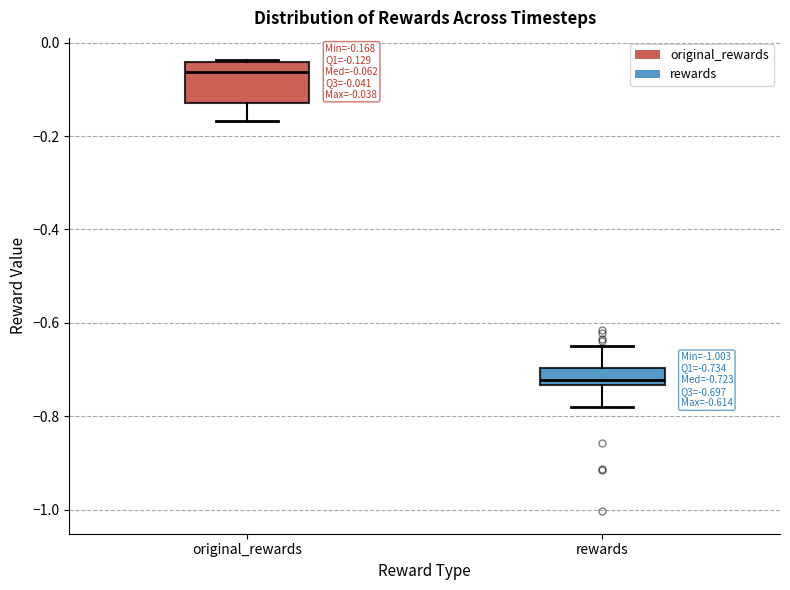

Comparing the boxes themselves (not the whiskers), which one is the tallest?

original_rewards